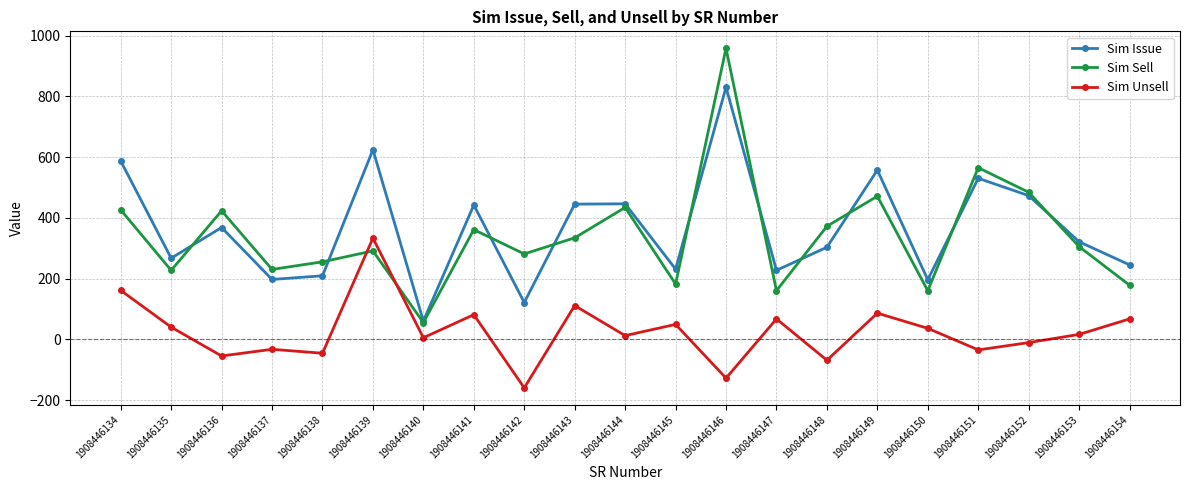

How many data points in Sim Unsell are less than 16?

10